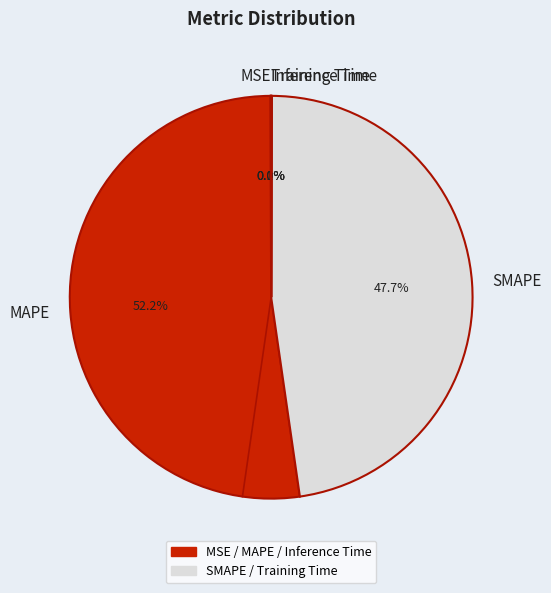

What is the majority slice?

MAPE